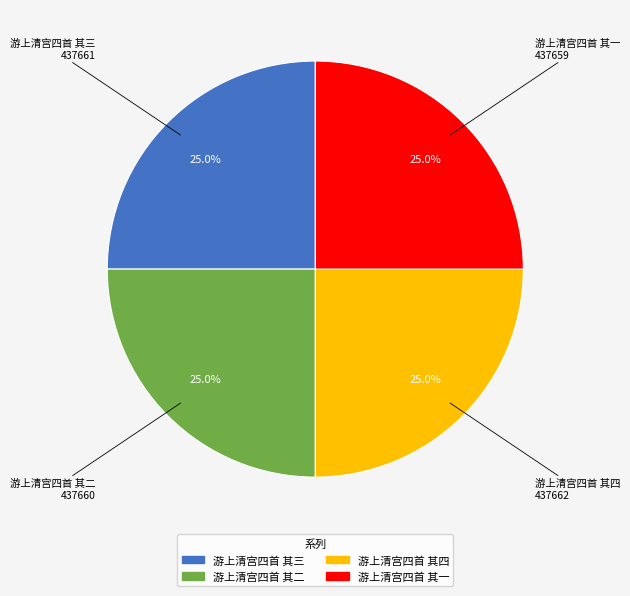

How many slices are in this pie chart?

4